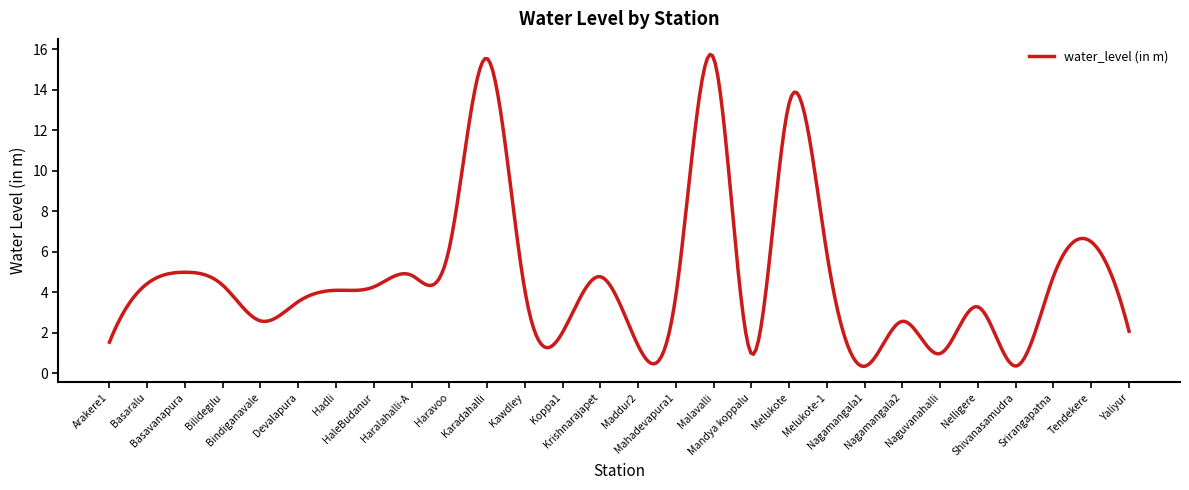

What is the difference between the maximum and minimum values?

15.4